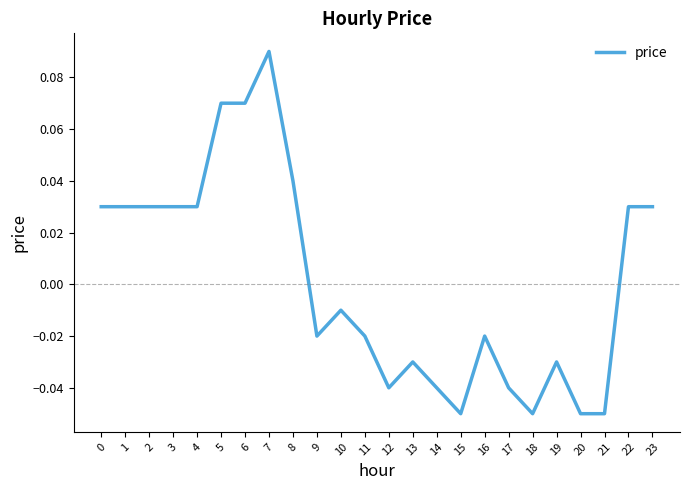

Between 4 and 18, which is larger?

4